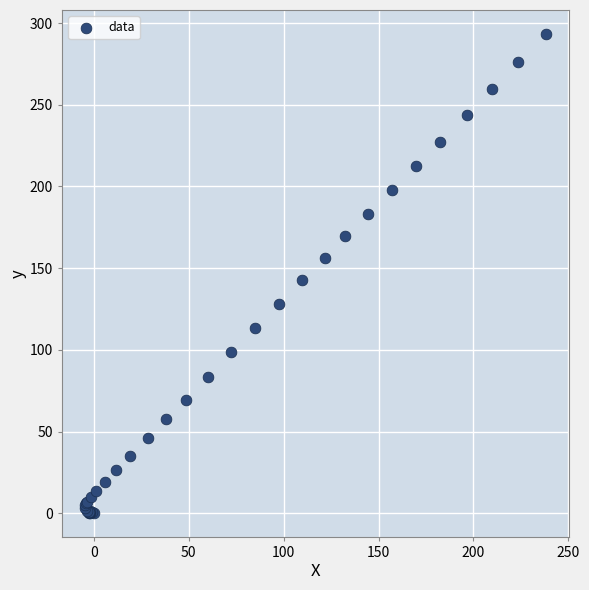

What Y value in the scatter plot is closest to 146?

142.6